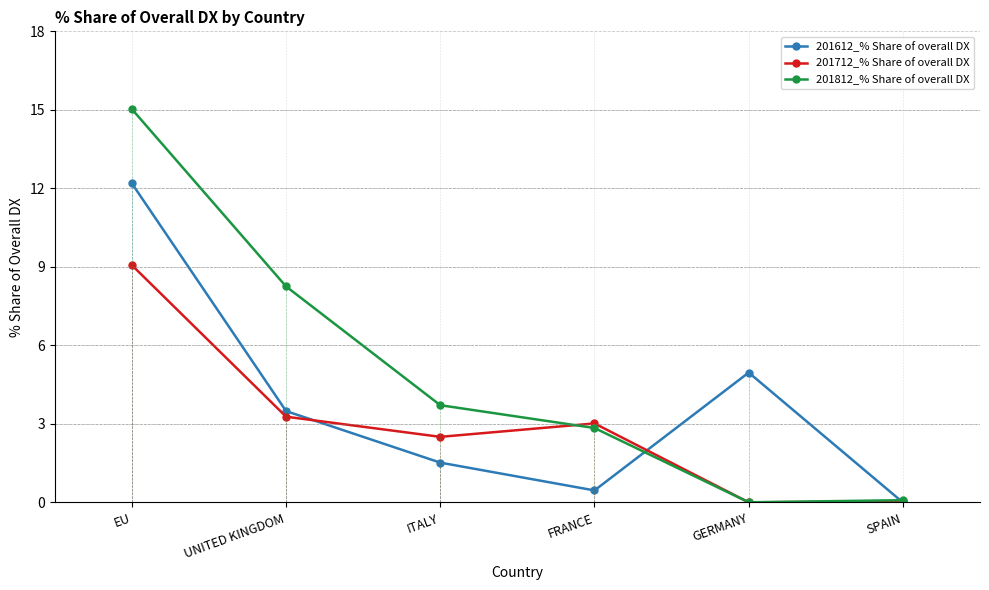

Which series has the largest total across all categories?

201812_% Share of overall DX